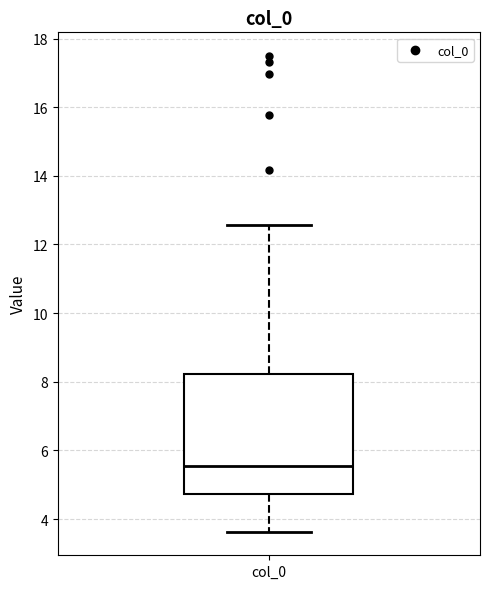

Where does the upper whisker of the box for col_0 end on the y-axis? The values are not printed on the chart, so give them approximately, as read against the axis.

12.6